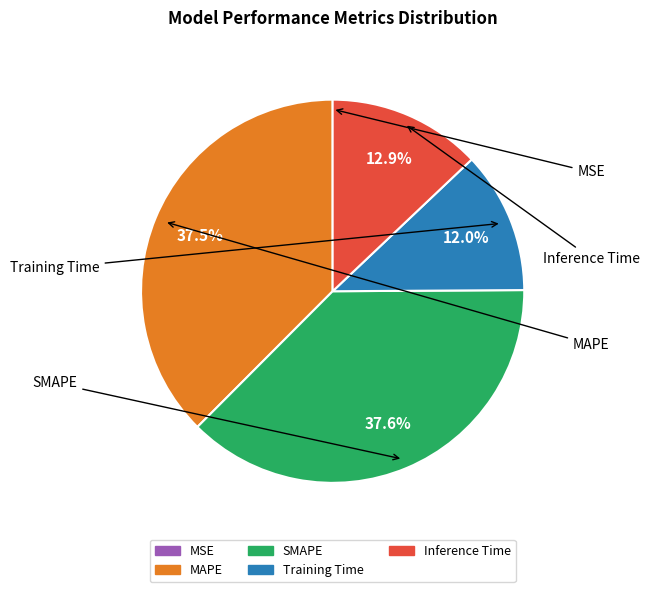

Does any single category account for the majority?

No